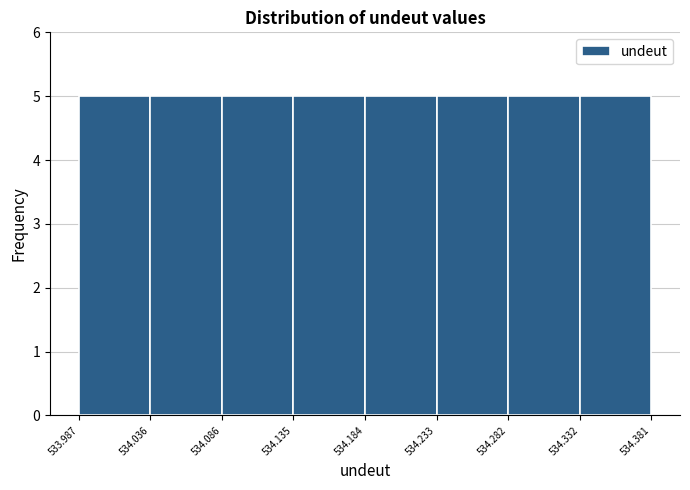

Reading left to right, list every bar in this chart as the range it spans on the x-axis followed by its height. The values are not printed on the chart, so give them approximately, as read against the axis.

533.987 to 534.036: 5
534.036 to 534.086: 5
534.086 to 534.135: 5
534.135 to 534.184: 5
534.184 to 534.233: 5
534.233 to 534.282: 5
534.282 to 534.332: 5
534.332 to 534.381: 5